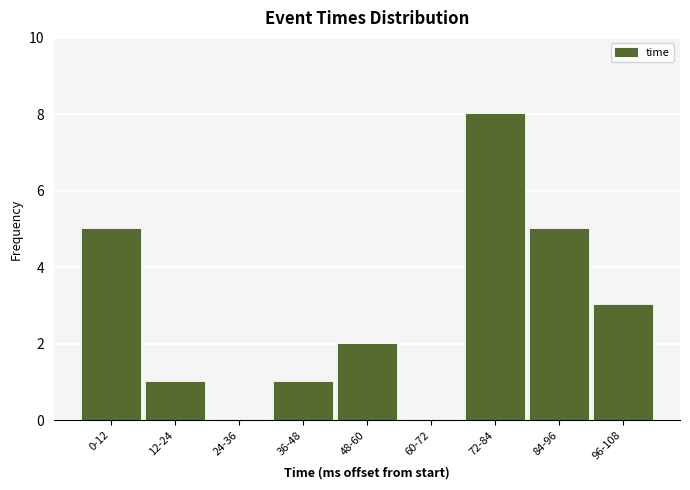

Reading left to right, list all the values displayed in this chart.

0-12=5	12-24=1	24-36=0	36-48=1	48-60=2	60-72=0	72-84=8	84-96=5	96-108=3